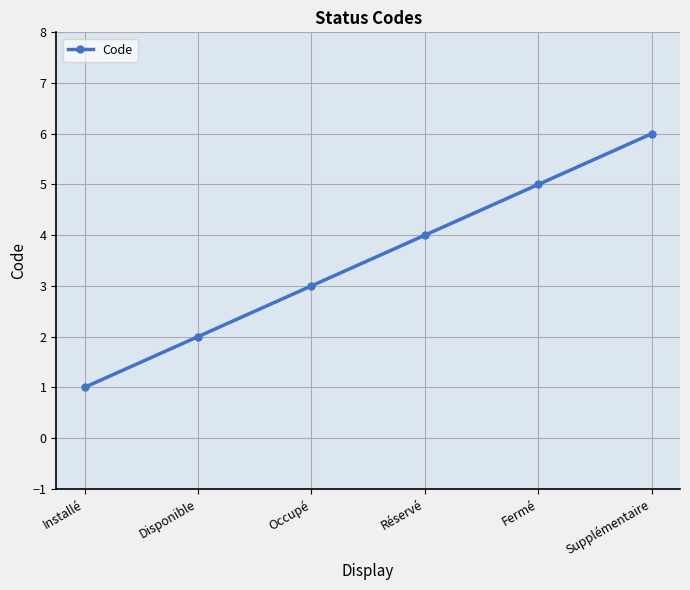

List the labels in order of value, largest first.

Supplémentaire, Fermé, Réservé, Occupé, Disponible, Installé